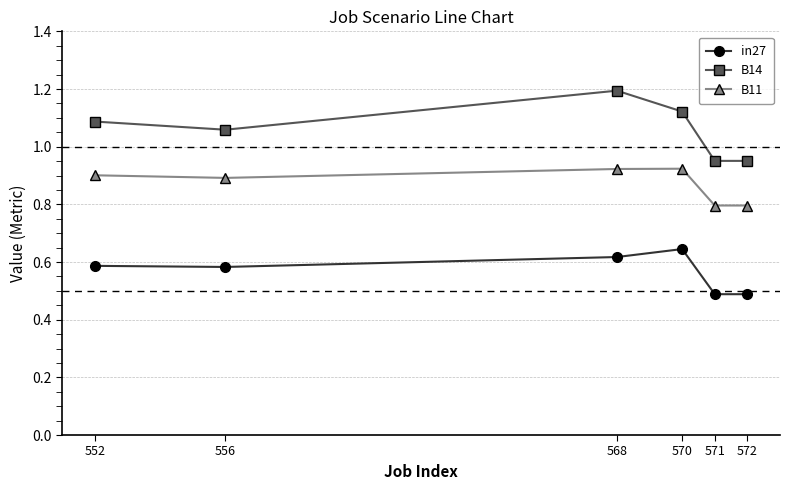

True or false: in27 has more than 2 points higher than both neighbors.

False